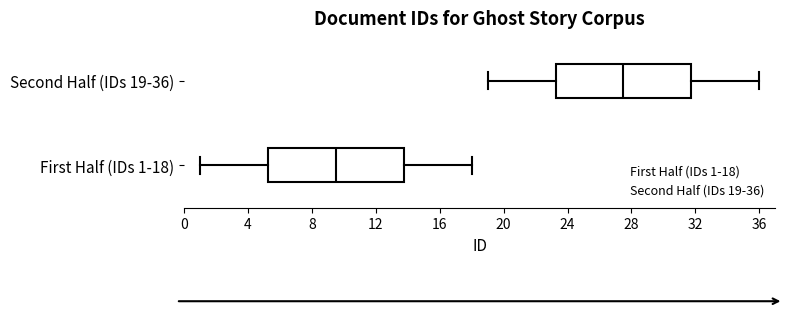

Reading bottom to top, read every box against the x-axis: the position of its median line, the range the box covers, and the ends of its whiskers. The values are not printed on the chart, so give them approximately, as read against the axis.

First Half (IDs 1-18): median 9.5, box 5.5 to 14.0, whiskers 1.0 to 18.0
Second Half (IDs 19-36): median 27.5, box 23.5 to 32.0, whiskers 19.0 to 36.0